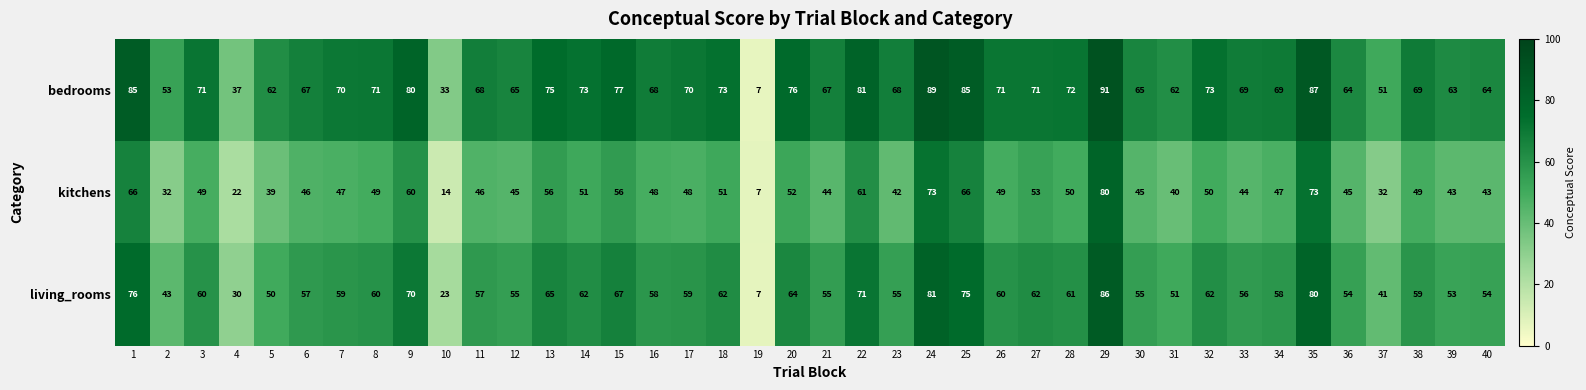

Between 20 and 40, which series saw the biggest shift?

bedrooms